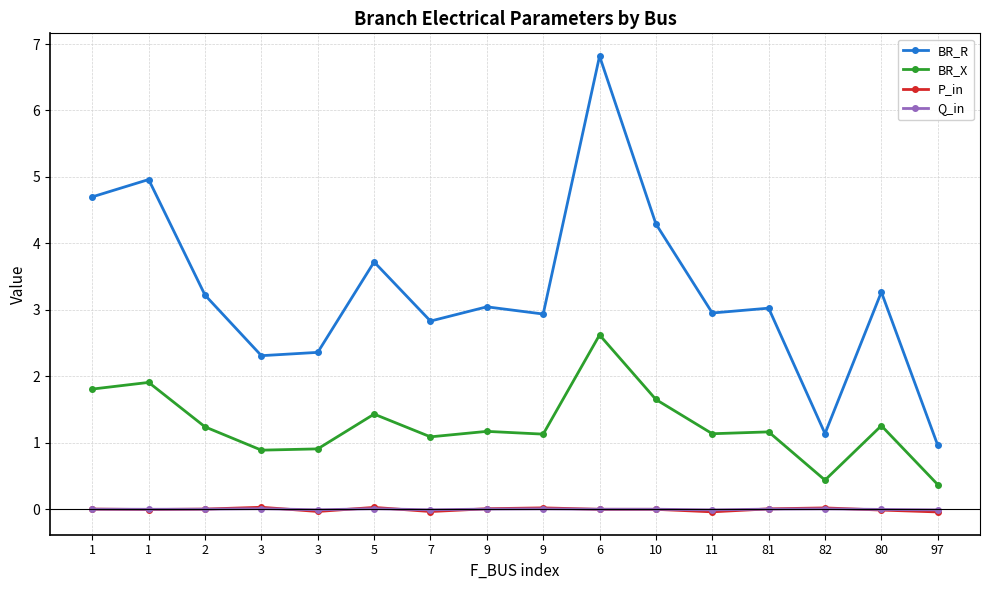

How many lines are shown in the chart?

4